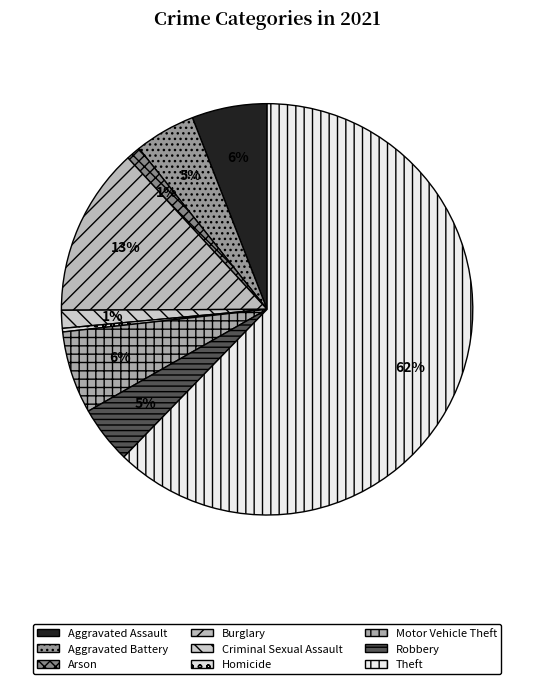

Does Theft account for over 50% of the chart?

Yes